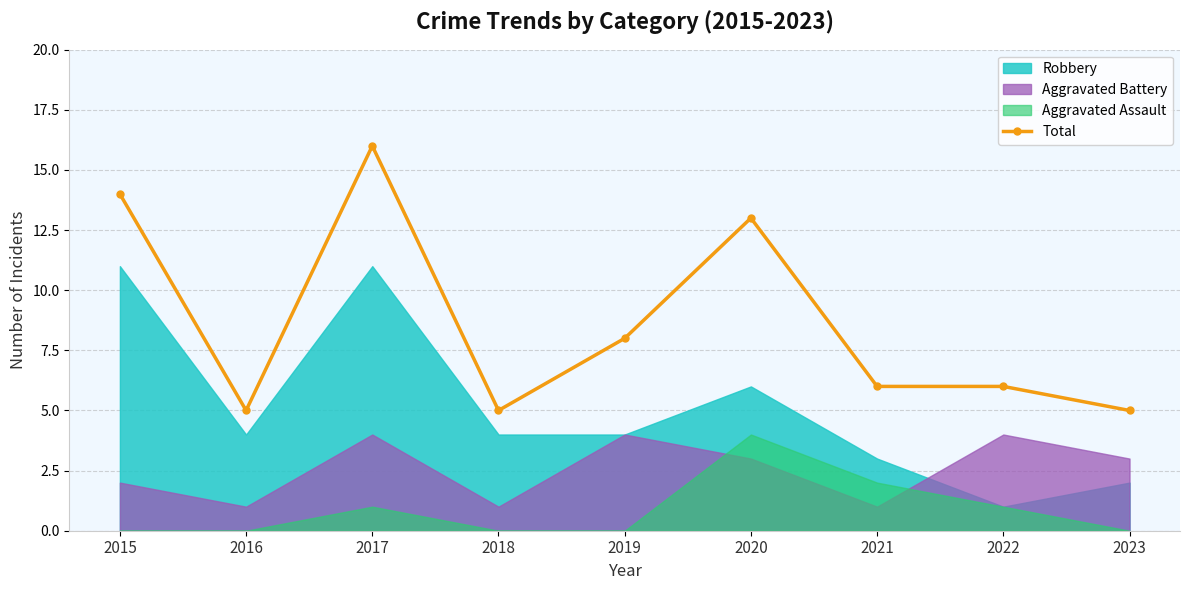

Does the chart have visible grid lines?

Yes